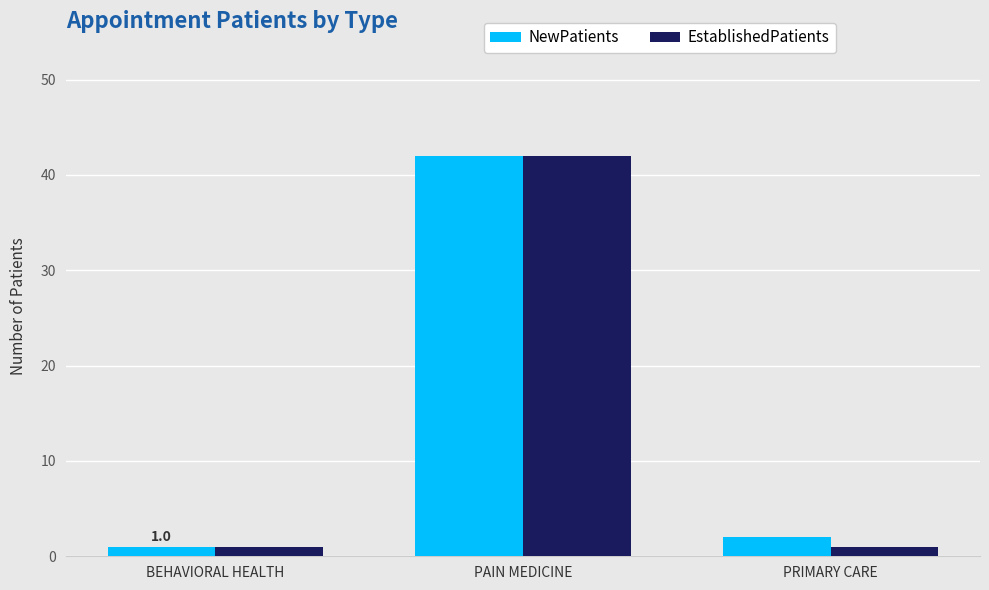

At which label is NewPatients closest to 21?

PRIMARY CARE